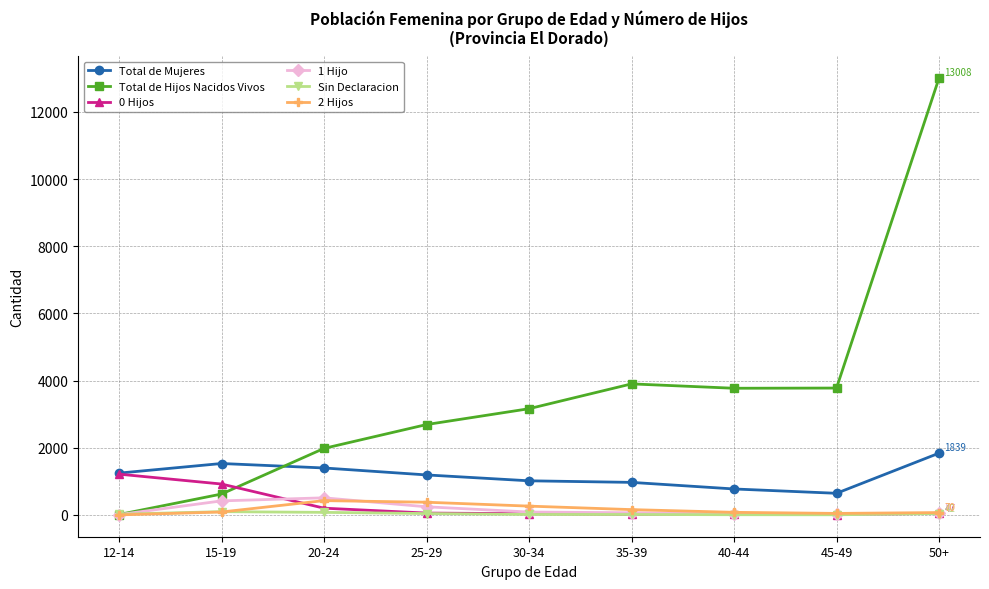

Which series has the largest total across all categories?

Total de Hijos Nacidos Vivos